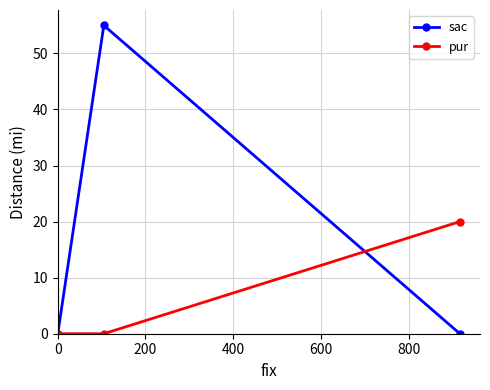

Rank the series by their average value, from highest to lowest.

sac, pur